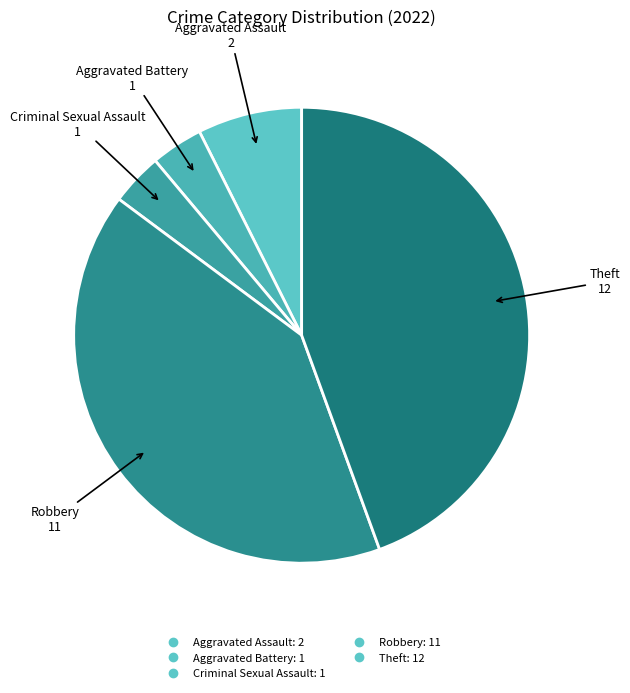

What is the largest slice in the pie chart?

Theft